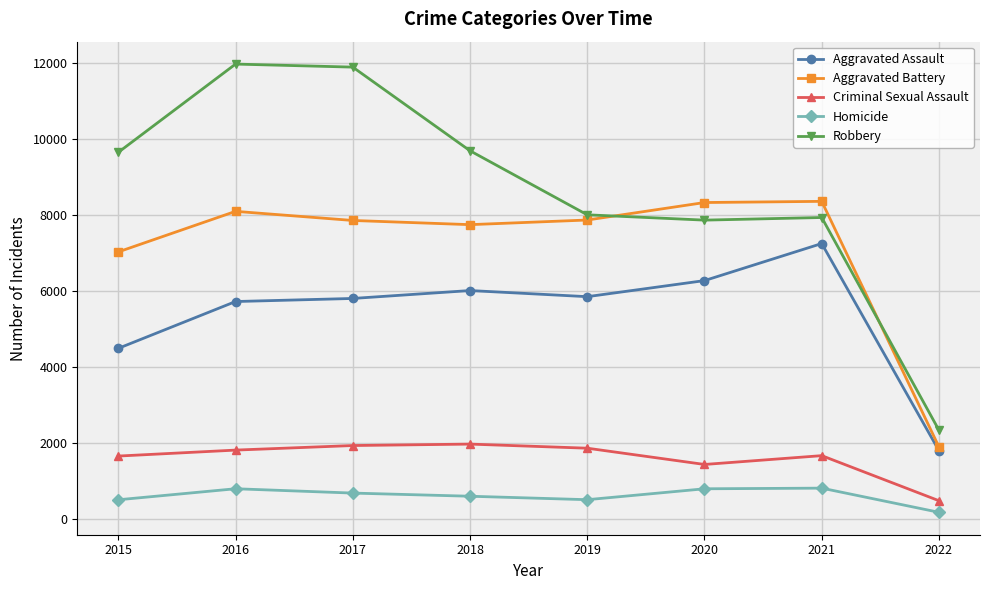

What is the value of the Homicide point at the 8th from the left?

166